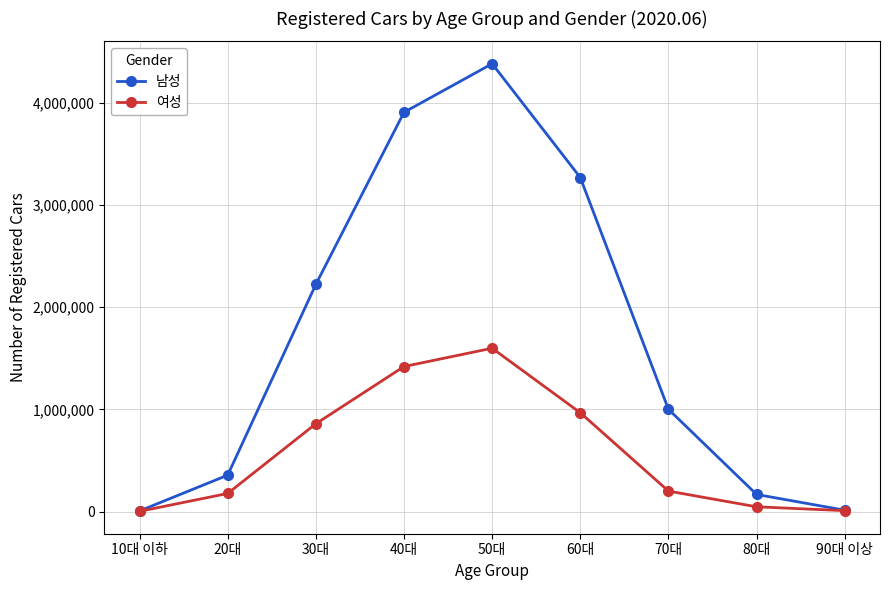

Is this an area chart (filled region under the line)?

No